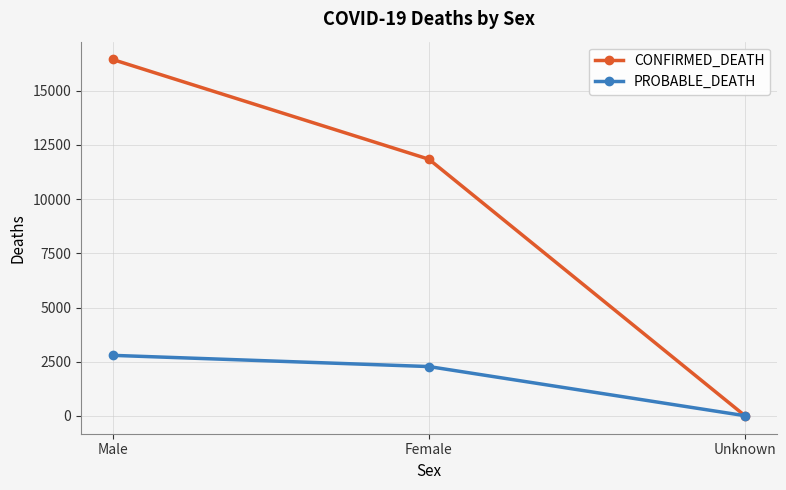

The value of PROBABLE_DEATH at Unknown is 10. True or false?

True